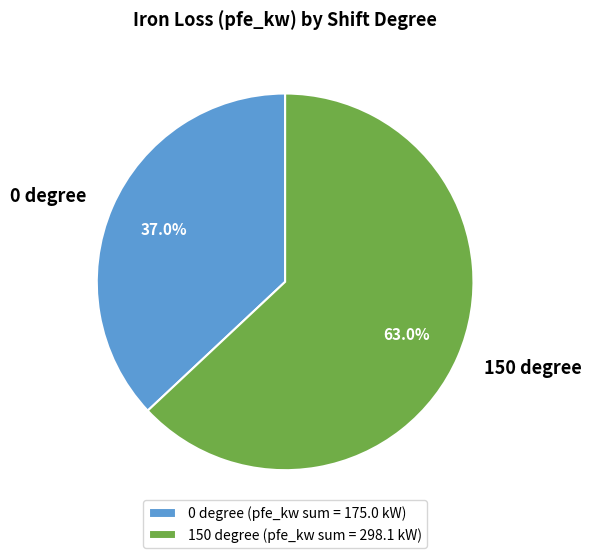

Do 150 degree and 0 degree together represent more than half of the pie?

Yes